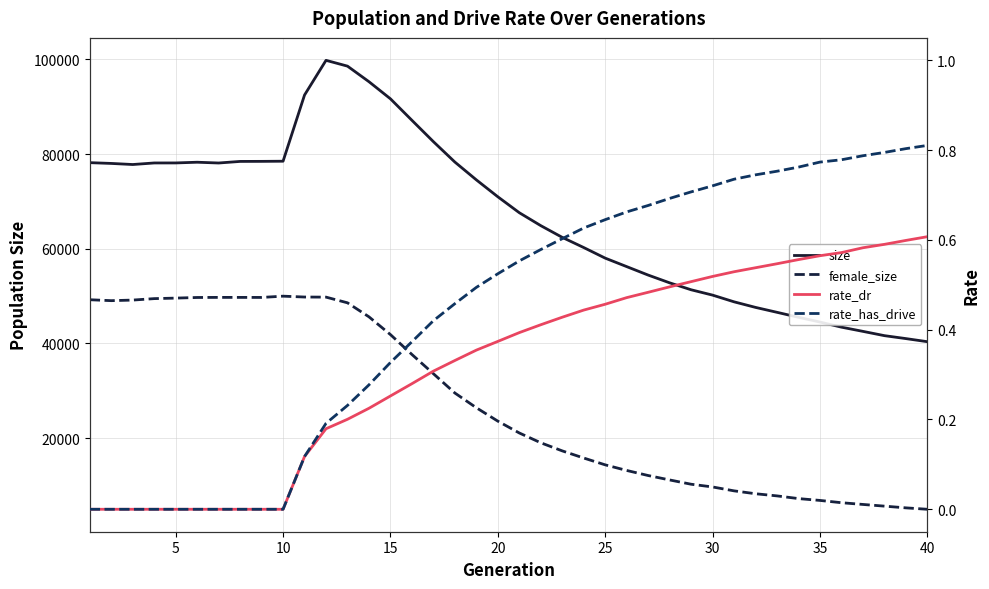

How many rate_dr values are between 0 and 1?

40